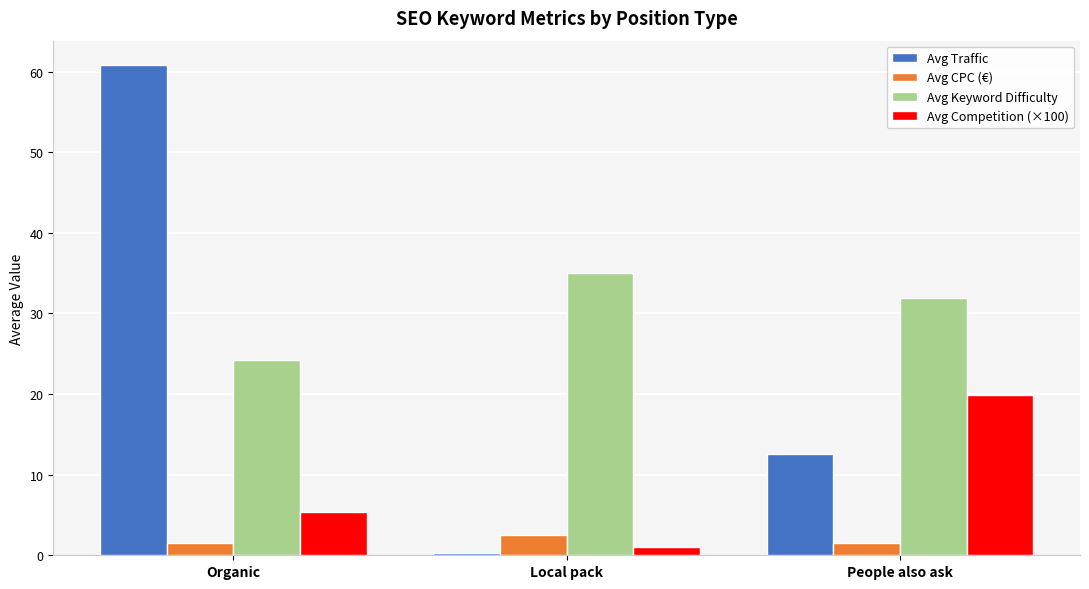

What position from the right is People also ask?

1